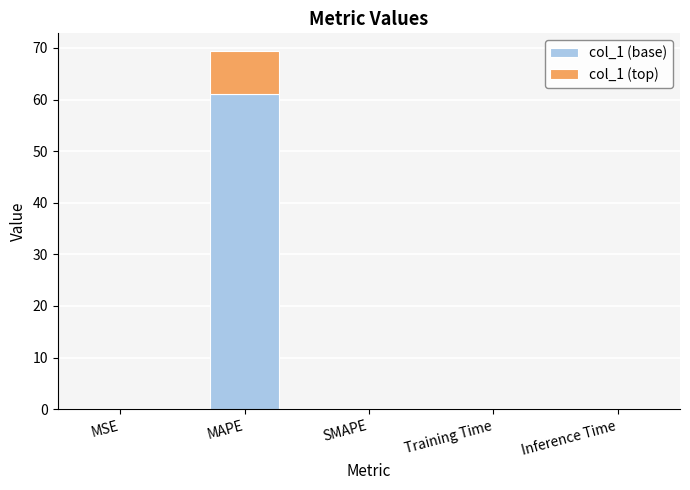

The value of col_1 (base) at SMAPE is 0.0. True or false?

True